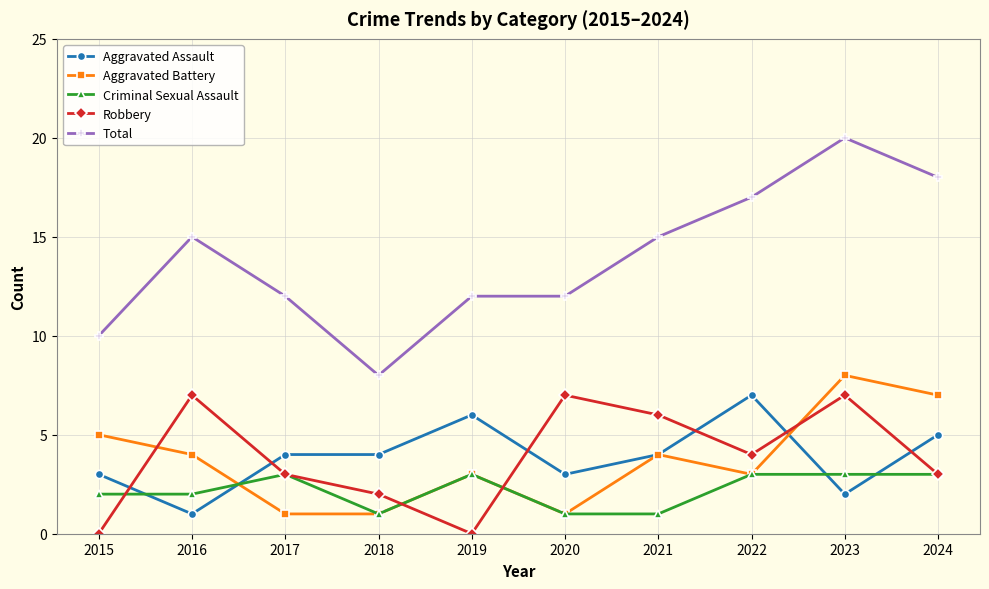

At which category is the sum across all series the highest?

2023